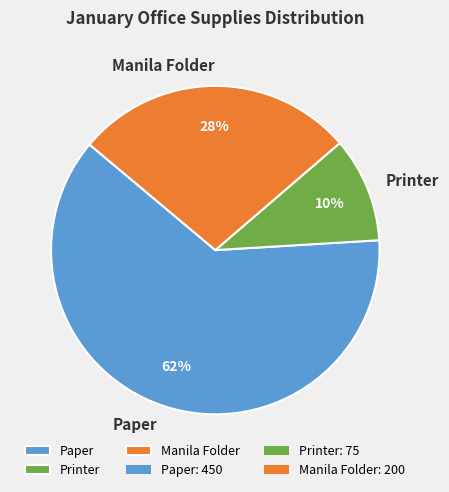

Count the number of slices in the pie.

3